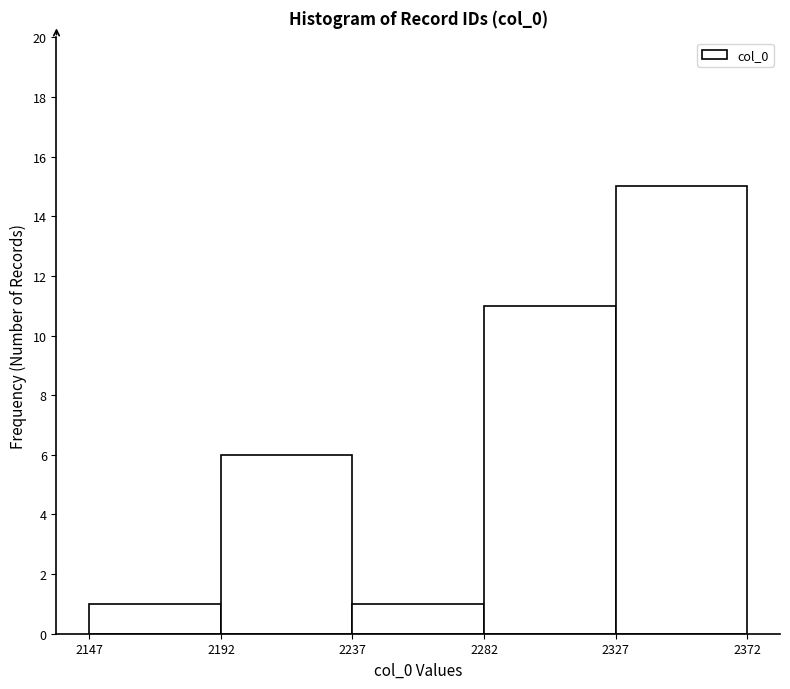

Reading left to right, list every bar in this chart as the range it spans on the x-axis followed by its height. The values are not printed on the chart, so give them approximately, as read against the axis.

2147 to 2192: 1
2192 to 2237: 6
2237 to 2282: 1
2282 to 2327: 11
2327 to 2372: 15